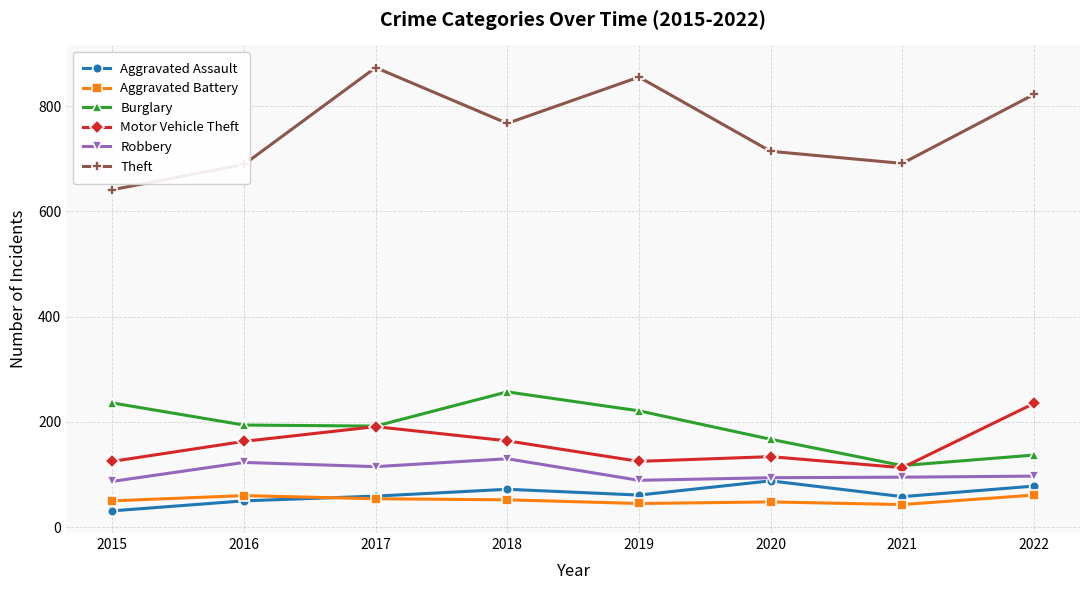

What is the difference between the highest and lowest values at 2017?

819